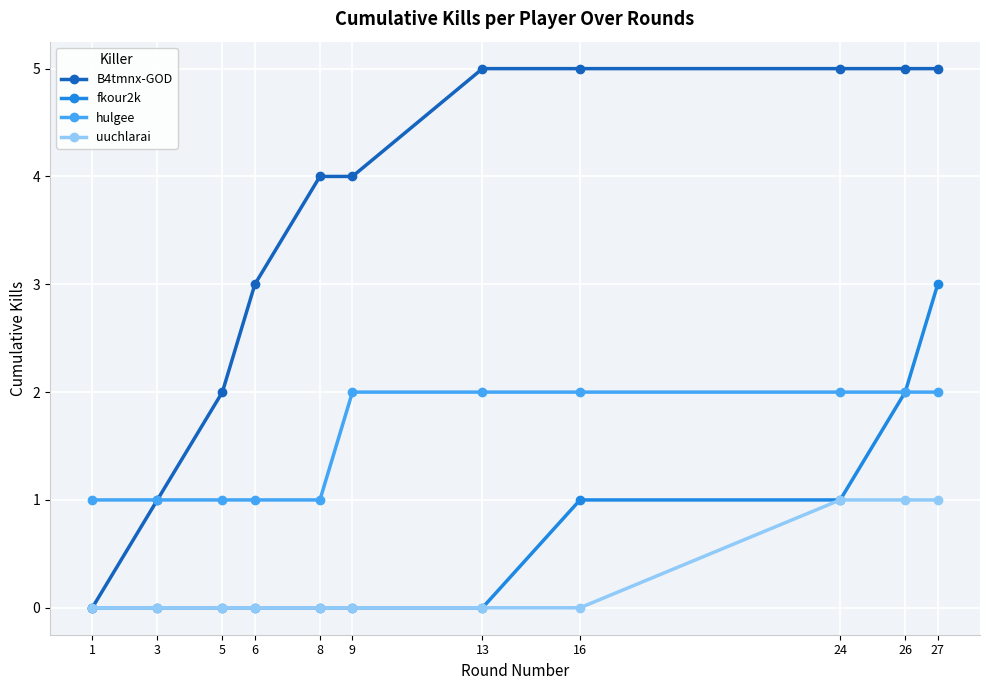

True or false: uuchlarai and hulgee cross at least once.

False